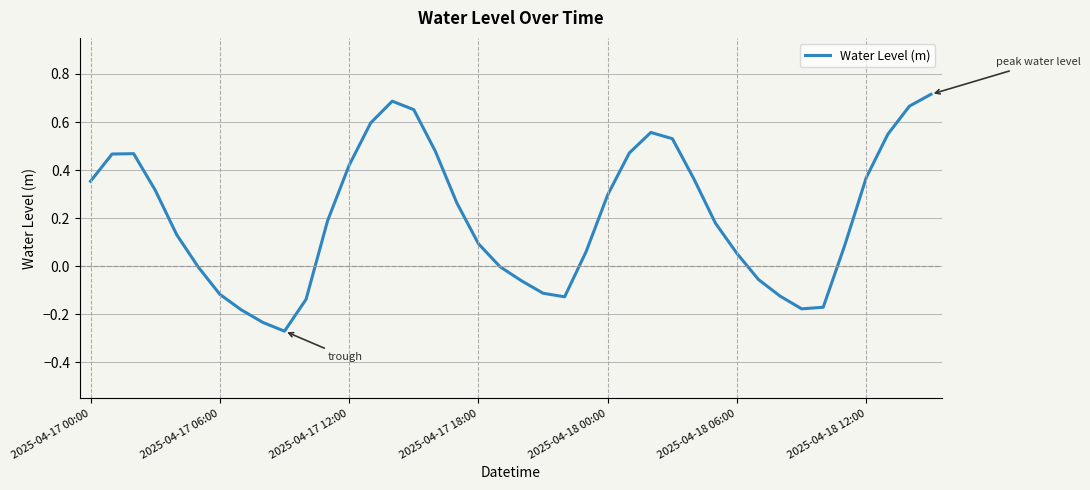

Is this an area chart (filled region under the line)?

No